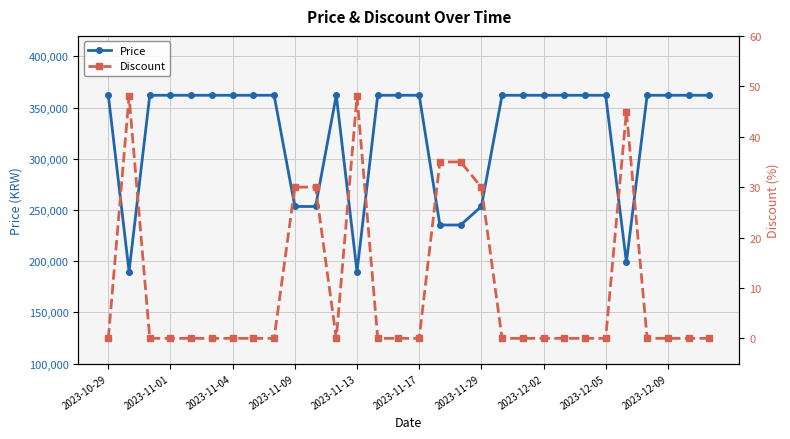

What are all the series names shown in the legend?

Price, Discount